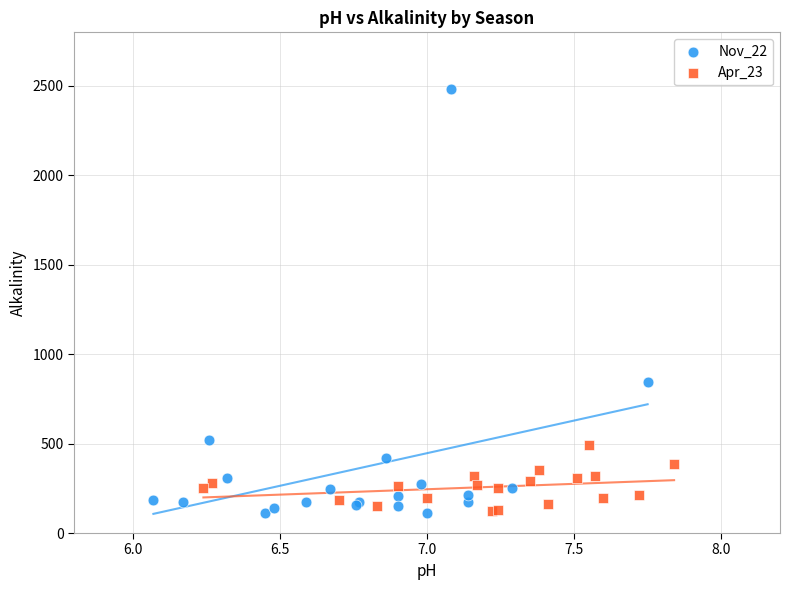

Which series has the largest Y range (max minus min)?

Nov_22